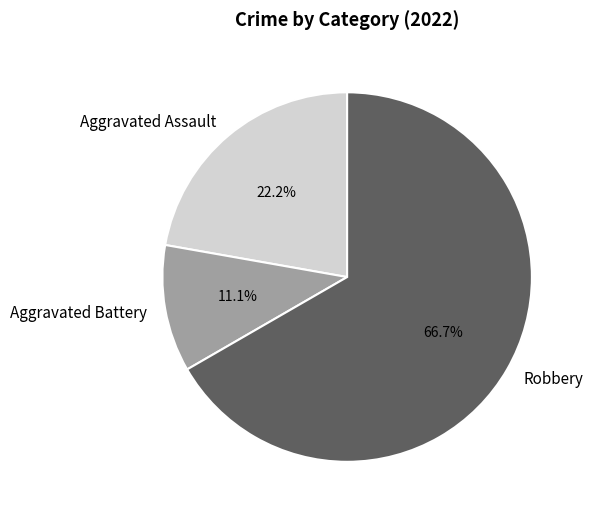

Count the number of slices in the pie.

3